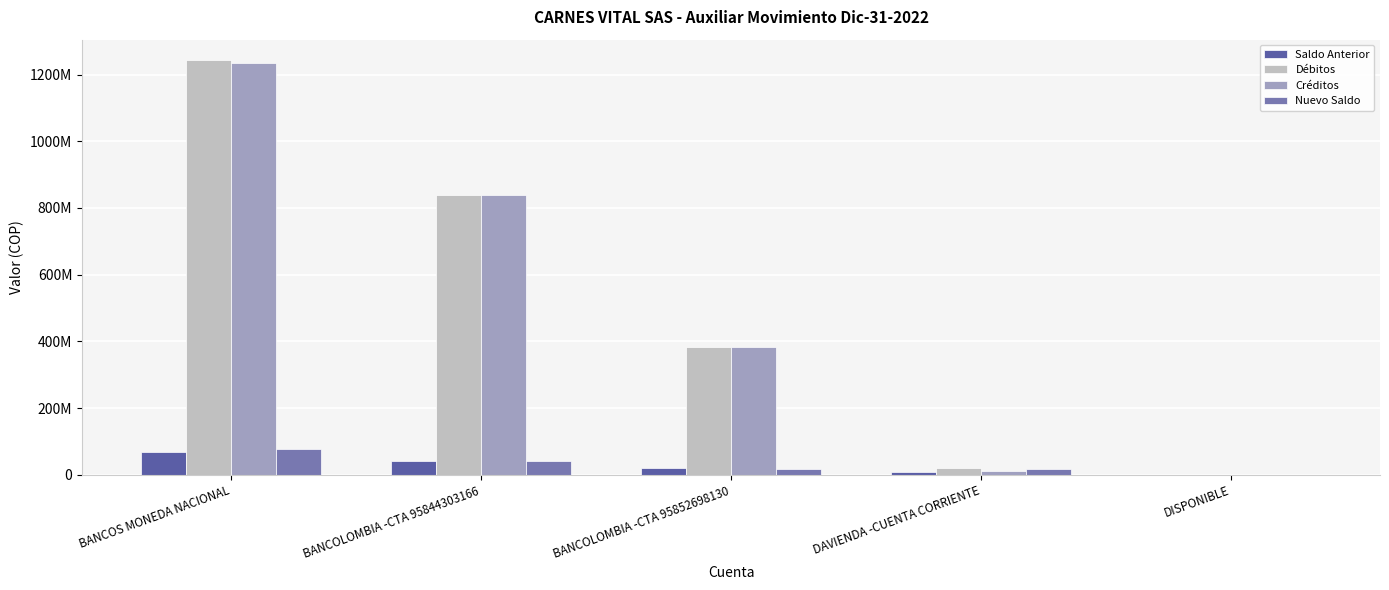

At which label does Saldo Anterior reach its minimum?

DISPONIBLE